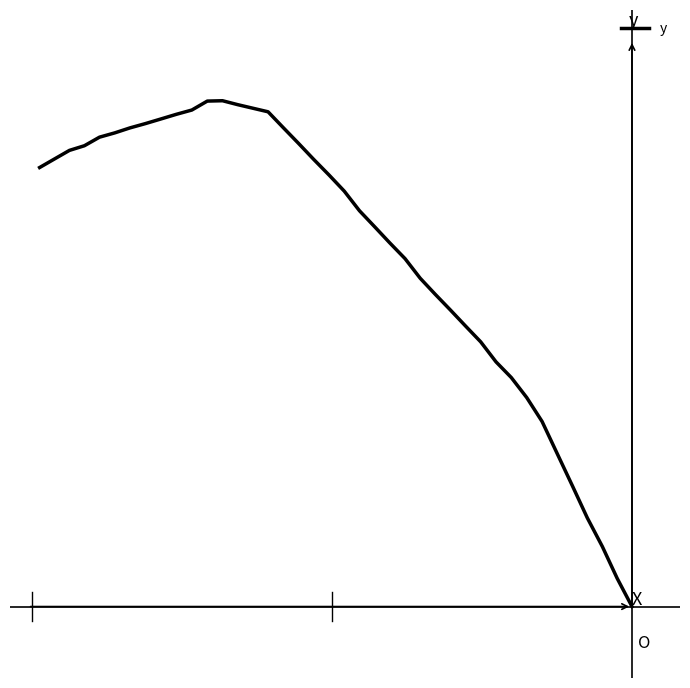

Reading right to left, list all the values displayed in this chart.

122.9	125.3	127.7	129.0	131.4	132.6	134.0	135.2	136.5	137.8	139.0	141.5	141.6	140.5	139.5	138.5	134.1	129.7	125.2	120.8	116.3	110.8	106.3	101.8	97.4	91.9	87.4	83.0	78.5	74.1	68.5	64.1	58.5	51.8	42.7	33.8	24.8	16.8	7.9	0.0